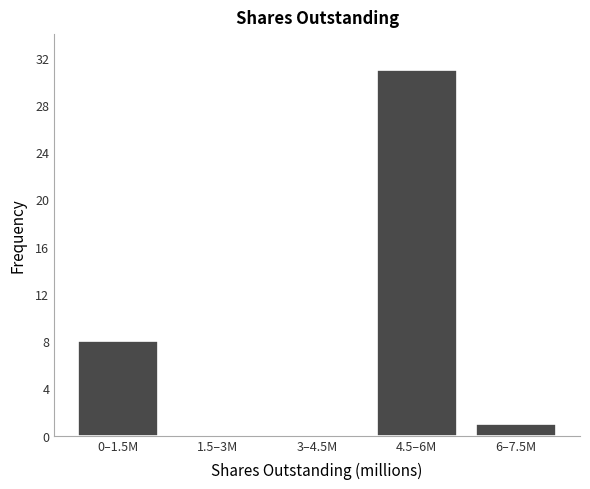

Reading left to right, transcribe all the data shown in this chart.

0–1.5M=8	1.5–3M=0	3–4.5M=0	4.5–6M=31	6–7.5M=1